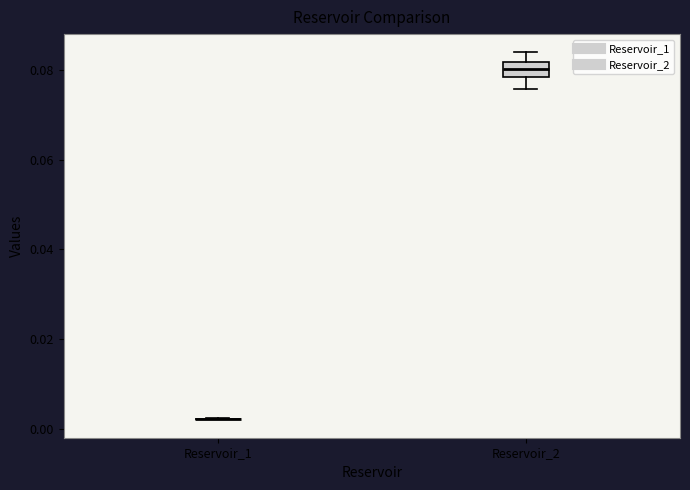

Which box is the tallest, from its lower edge to its upper edge?

Reservoir_2